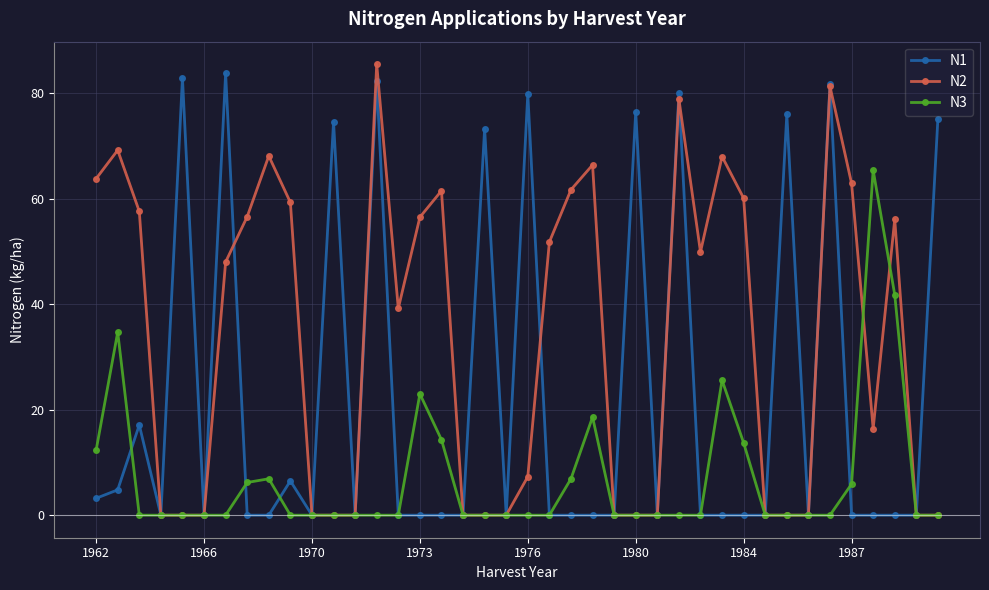

At how many categories does at least one series exceed 8?

29